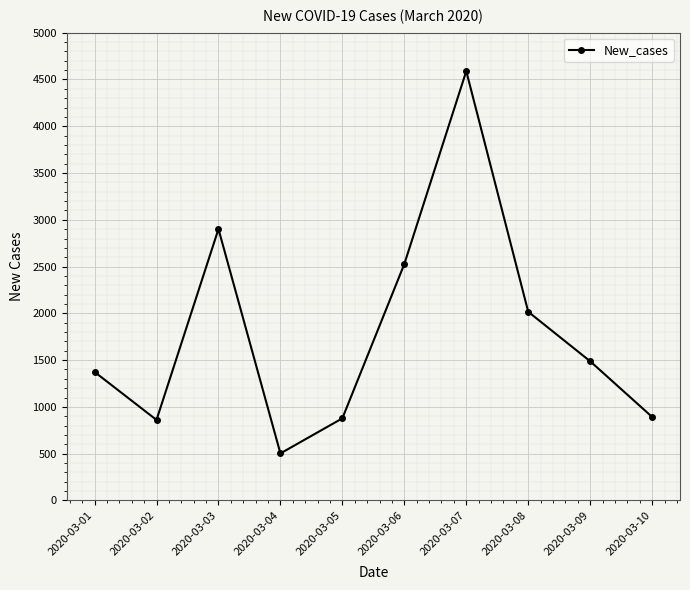

What is the average value?

1803